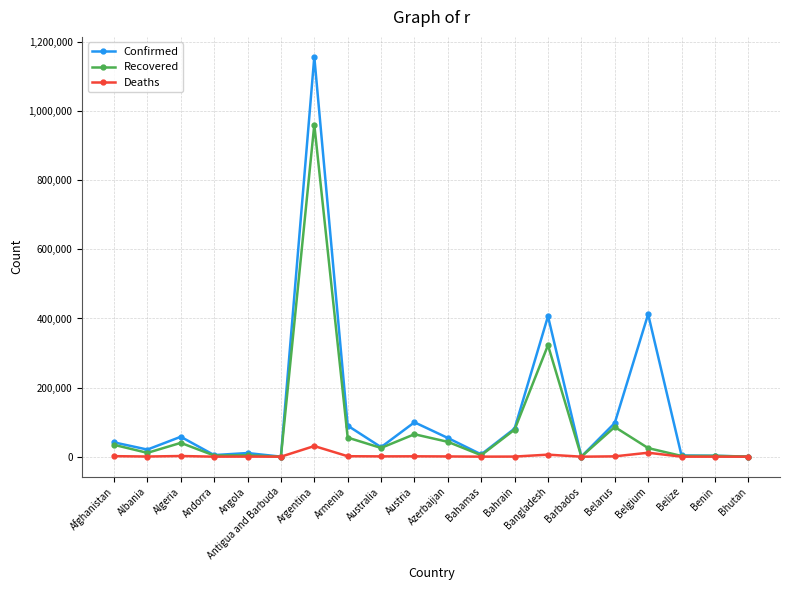

The value of Recovered at Belarus is 36463. True or false?

False